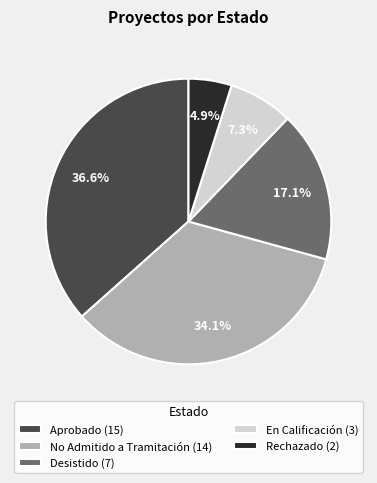

How many slices are in this pie chart?

5